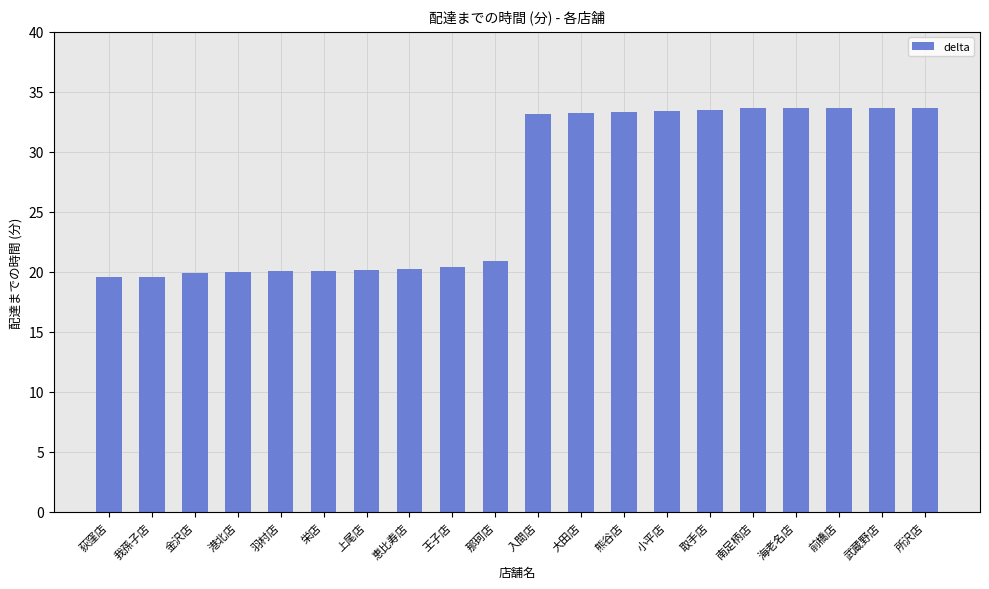

What is the maximum value shown in the chart?

33.7